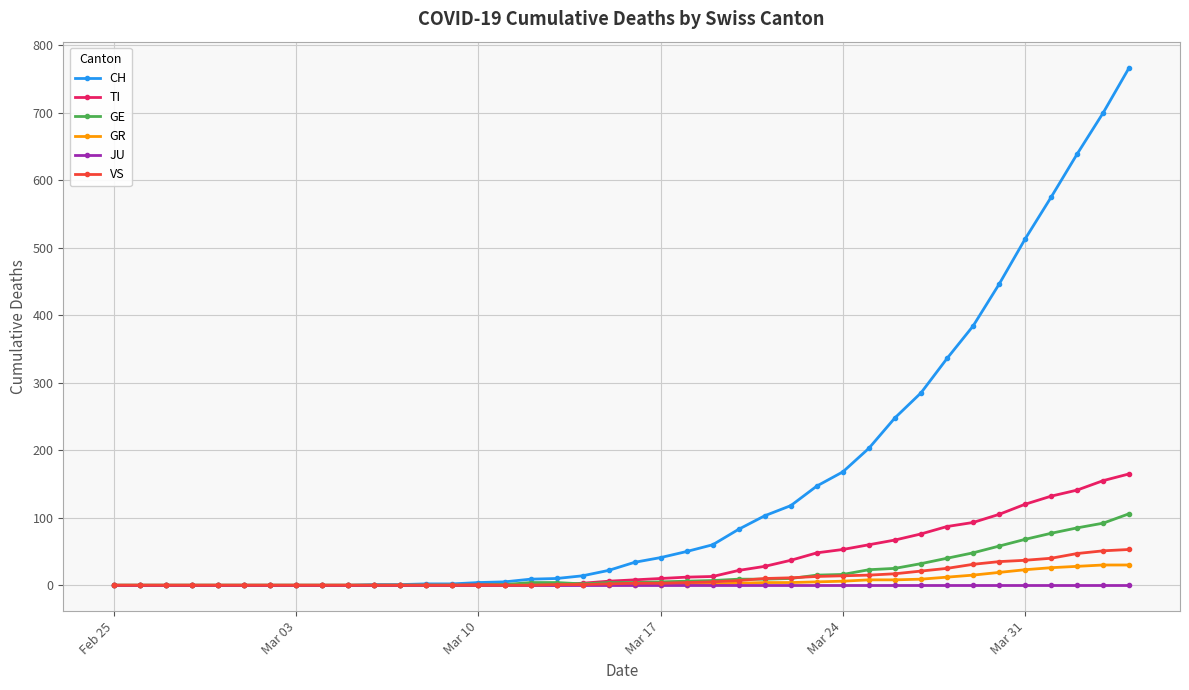

Is this an area chart (filled region under the line)?

No